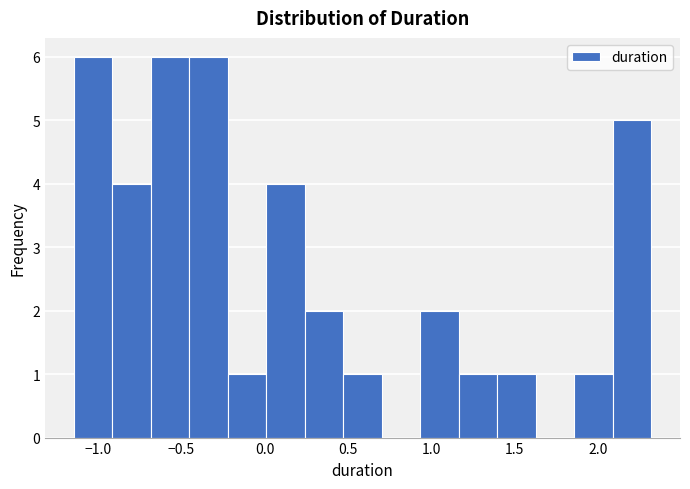

What is the height of the bar covering 0.95 to 1.15 on the x-axis? Neither the bar edges nor the heights are printed on the chart, so give them approximately, as read against the axes.

2